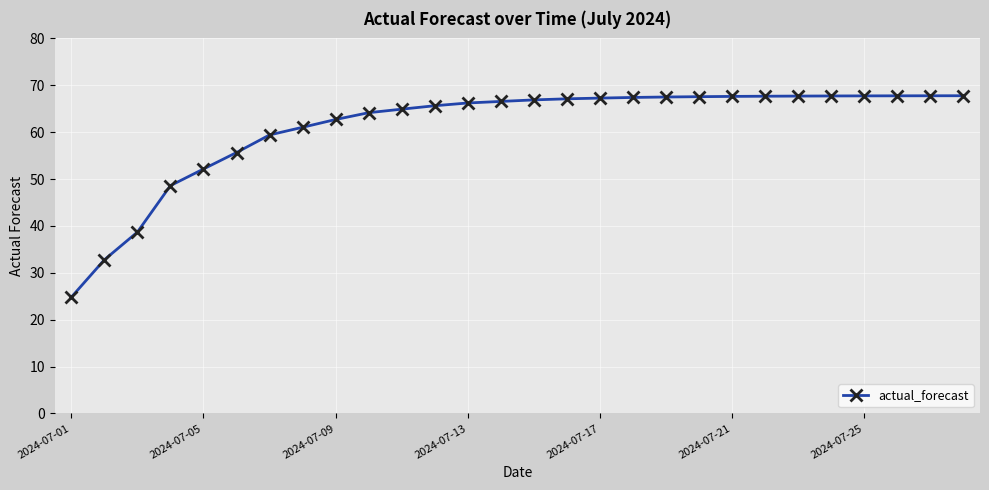

What is the sum of all values?

1708.7